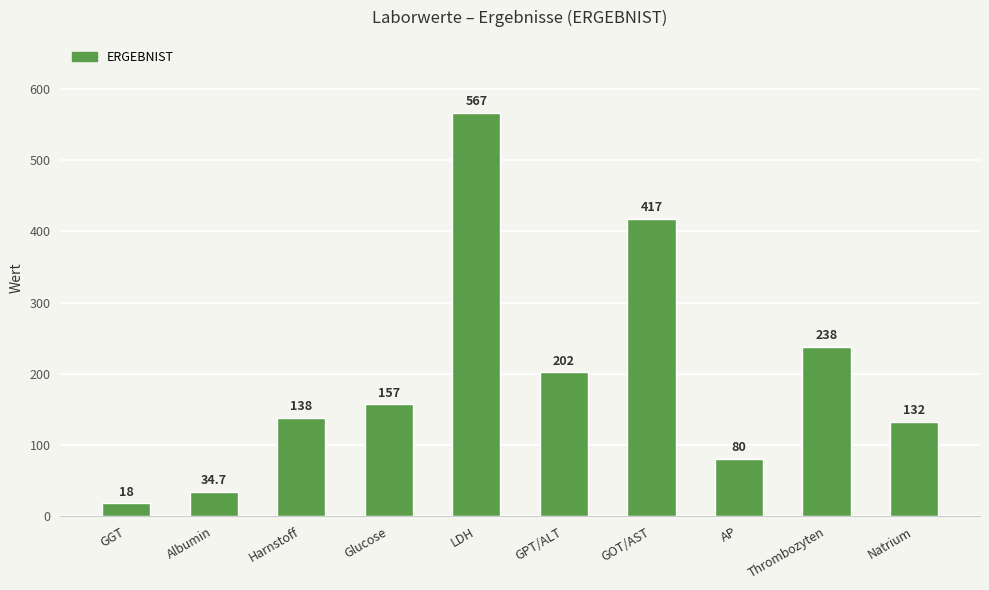

What is the label of the 7th bar from the left?

GOT/AST